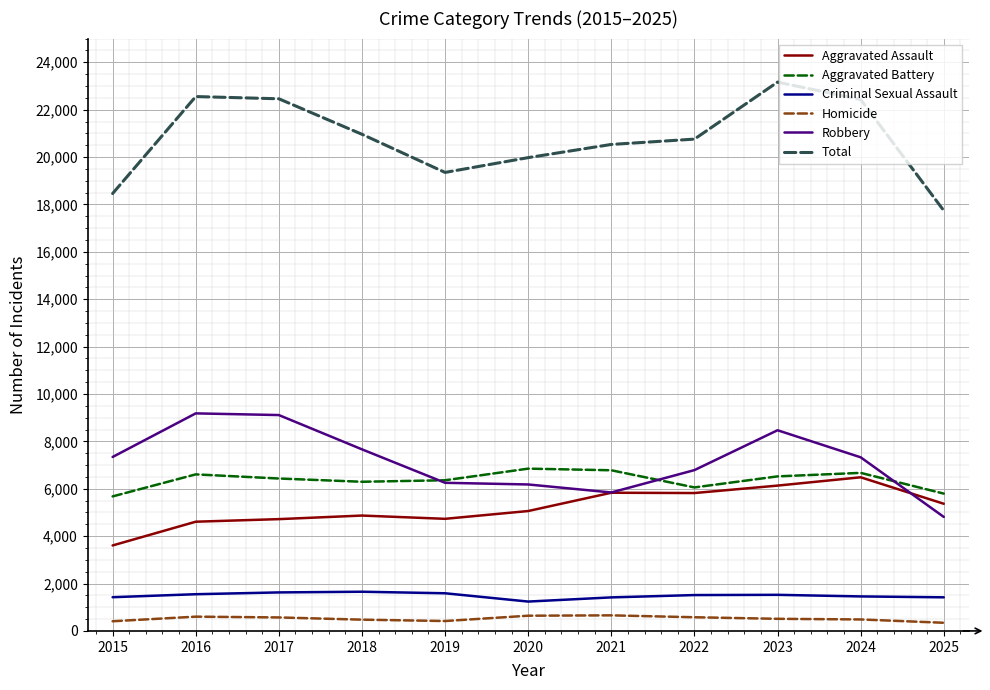

What is the greatest value displayed?

23163